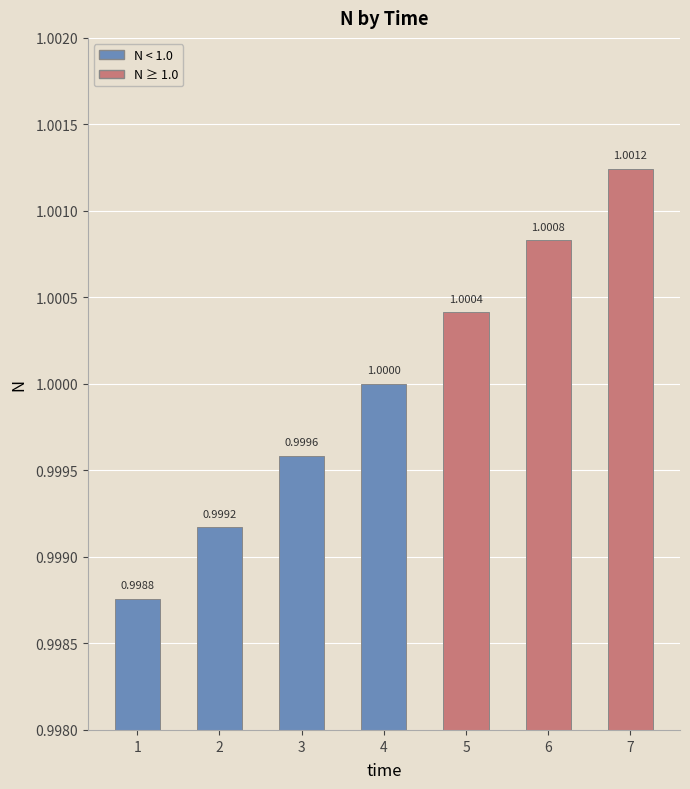

Rank the categories by value from highest to lowest.

7, 6, 5, 4, 3, 2, 1